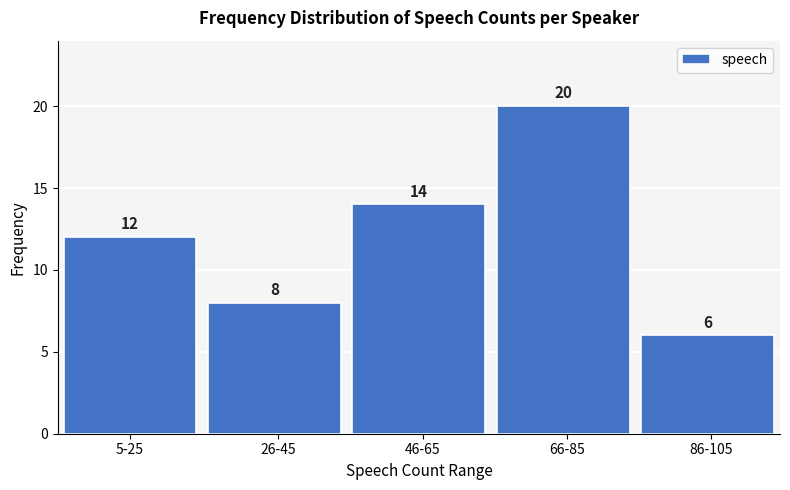

Reading left to right, what are all the values shown in this chart?

12	8	14	20	6